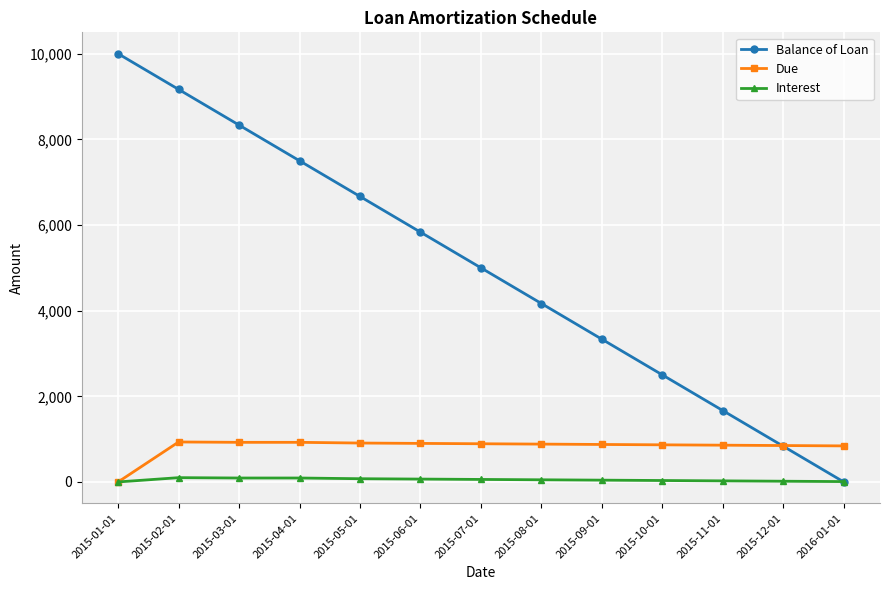

How many categories are shown in the chart?

13